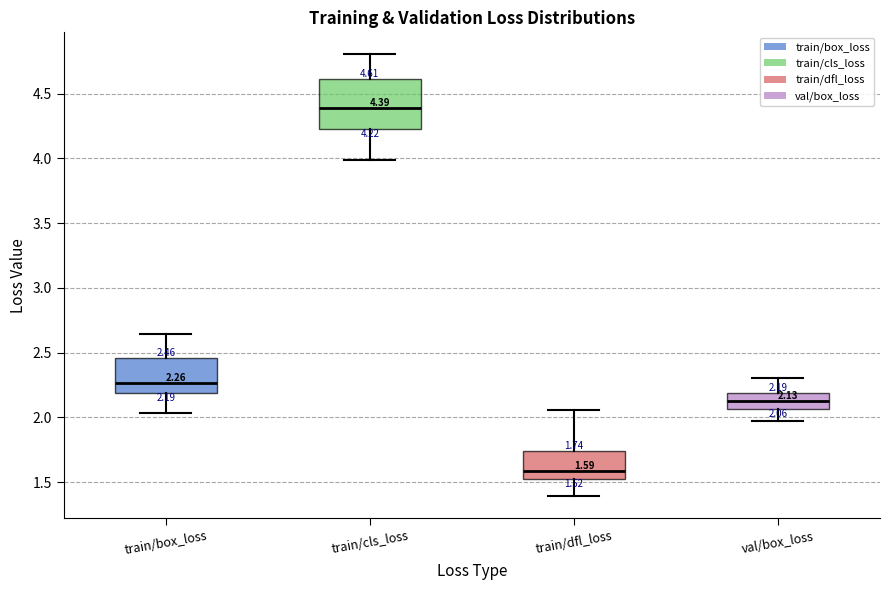

Comparing the boxes themselves (not the whiskers), which one is the tallest?

train/cls_loss